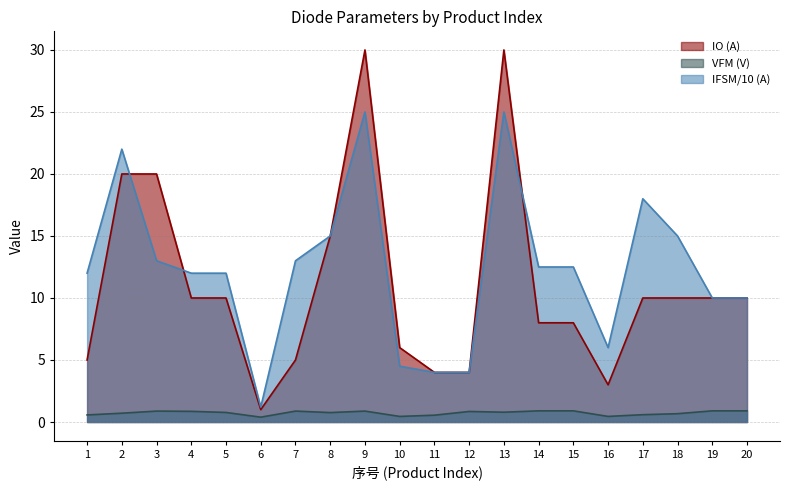

What is the average value of the IFSM series?

12.3